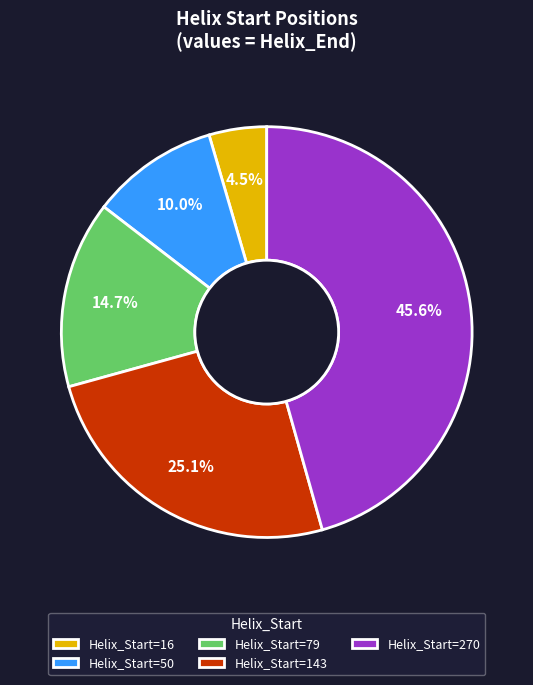

How many segments does this pie chart have?

5